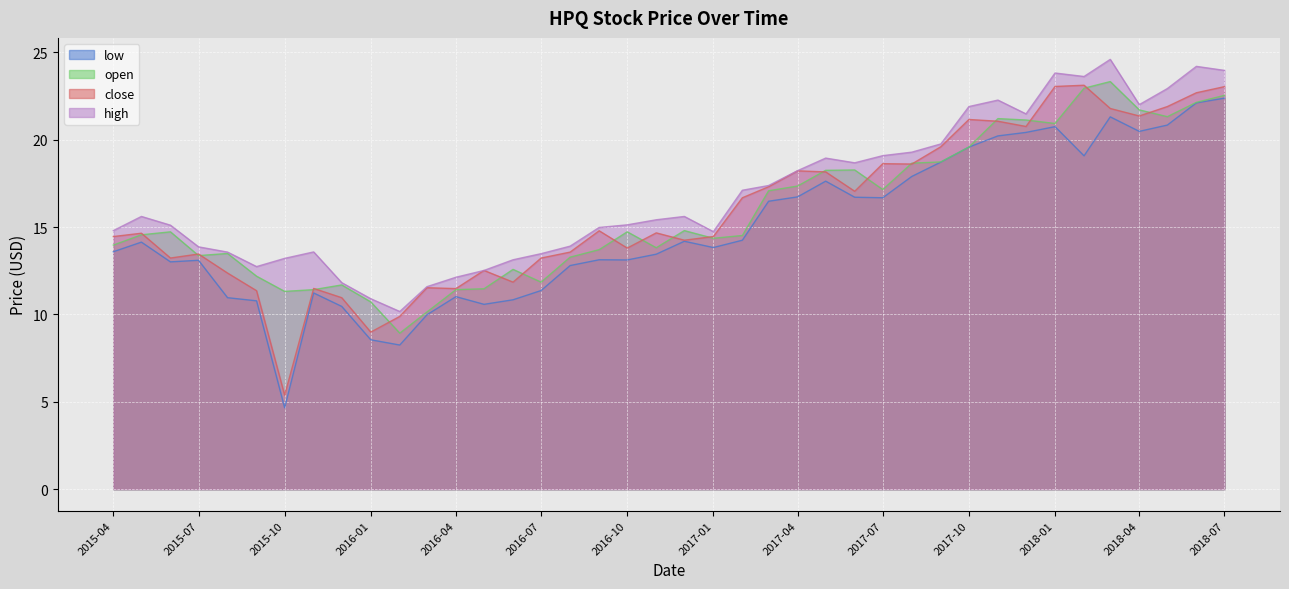

What is the minimum value shown in the chart?

4.7